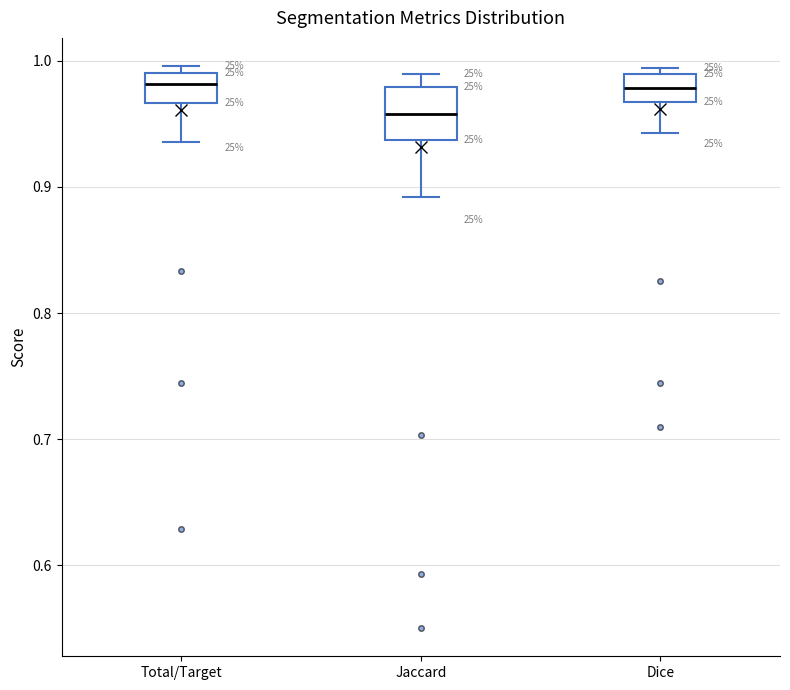

Which box's median line is the lowest?

Jaccard